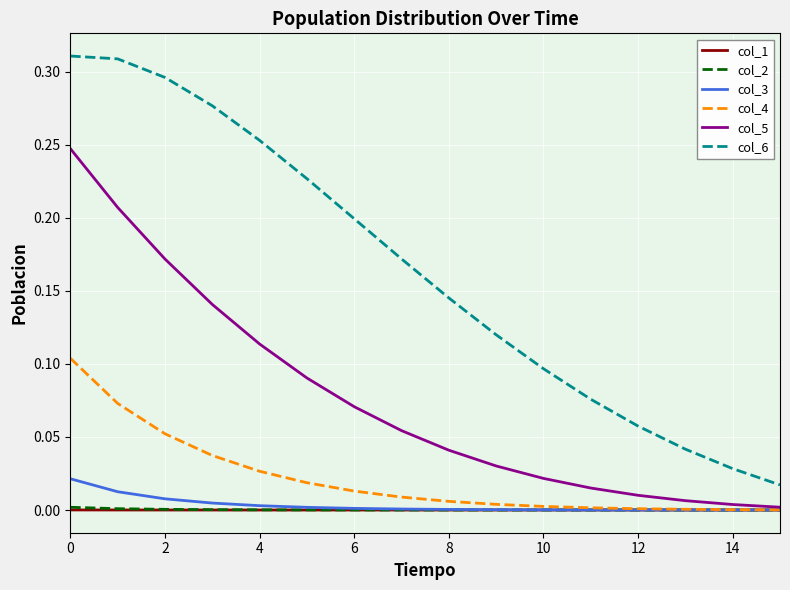

True or false: col_6 and col_2 cross at least once.

False